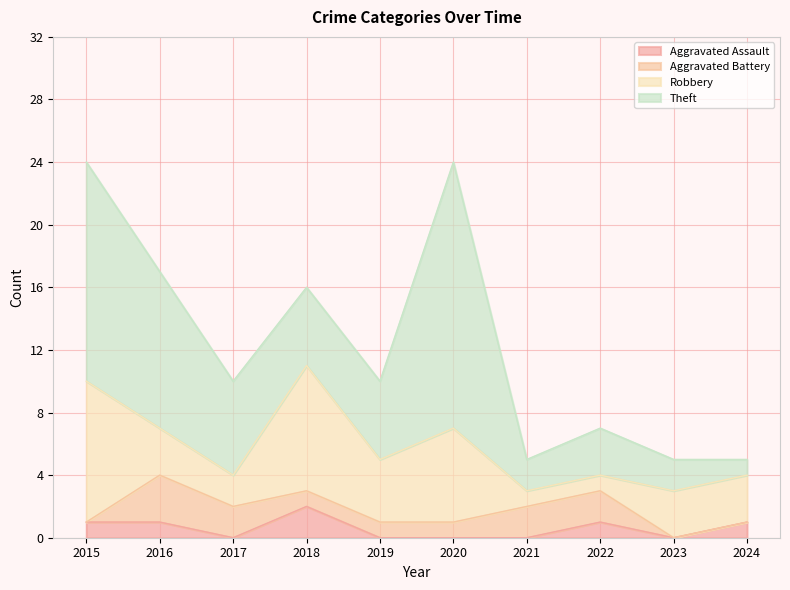

What are all the series names shown in the legend?

Aggravated Assault, Aggravated Battery, Robbery, Theft